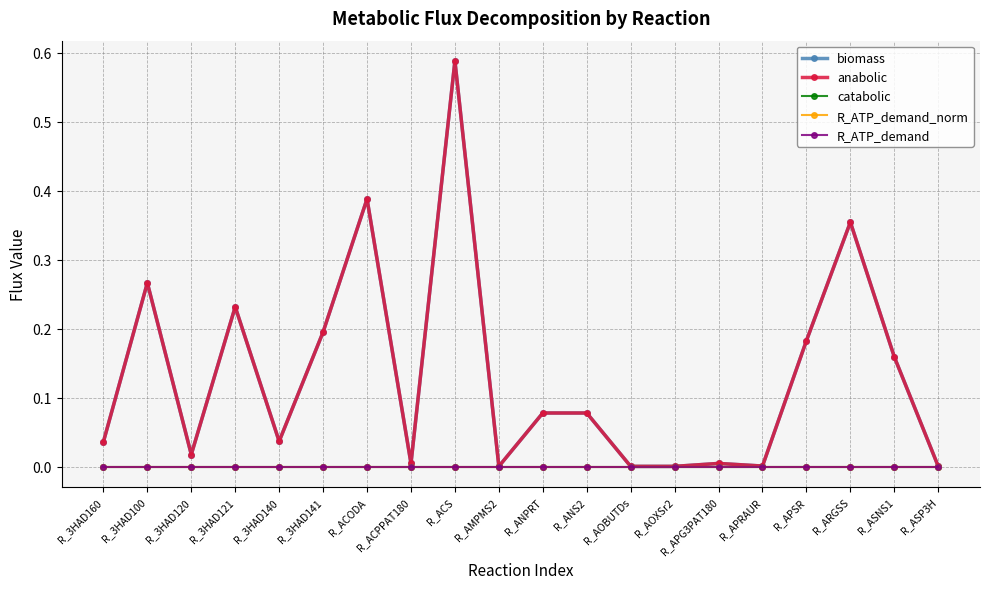

The value of biomass at R_ACODA is 0.6. True or false?

False